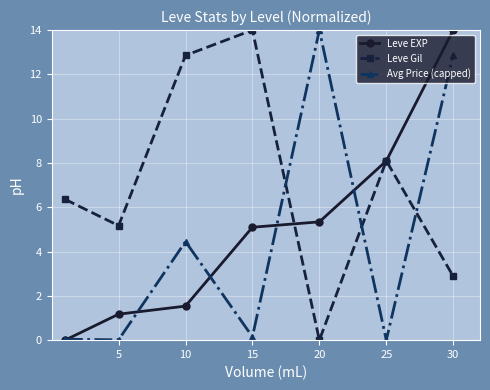

In Leve Gil, how many points are lower than both neighbors (excluding endpoints)?

2